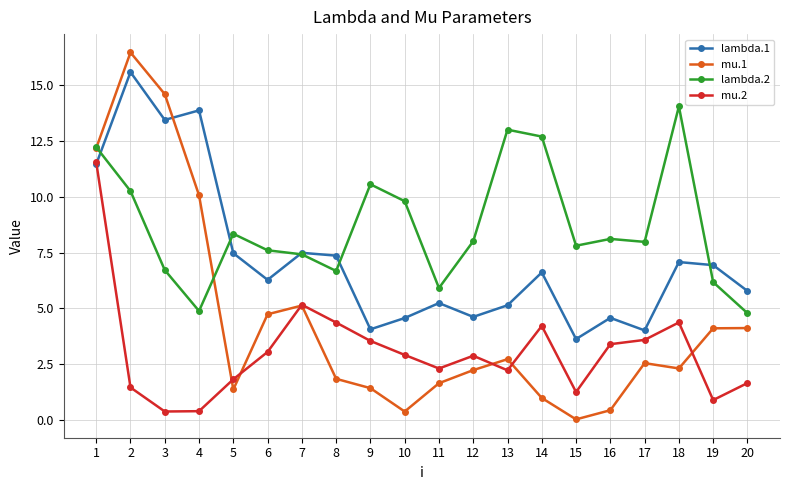

The mu.1 series shows 14.6 at 3. True or false?

True